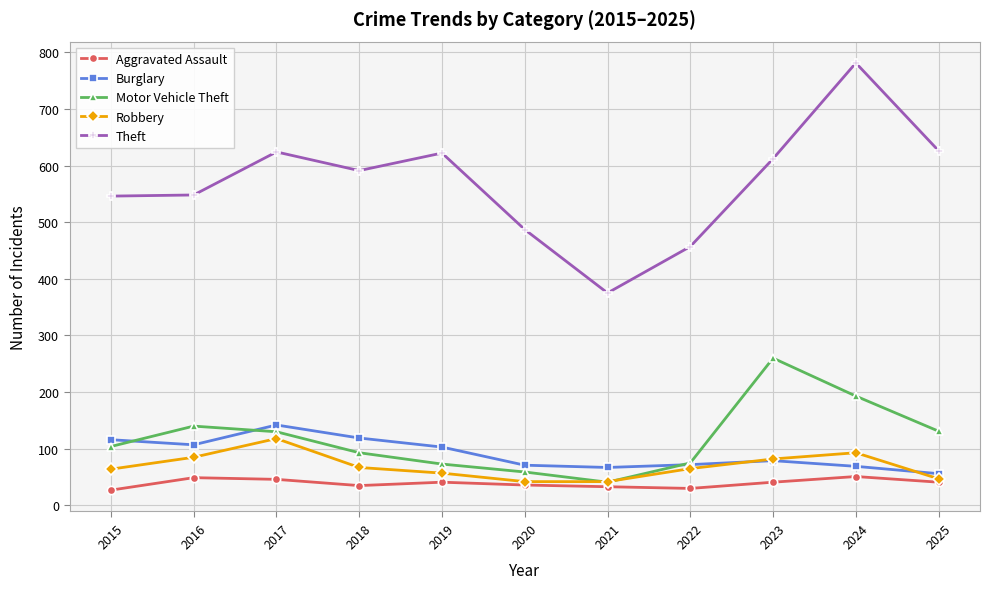

At which label does Theft reach its peak?

2024